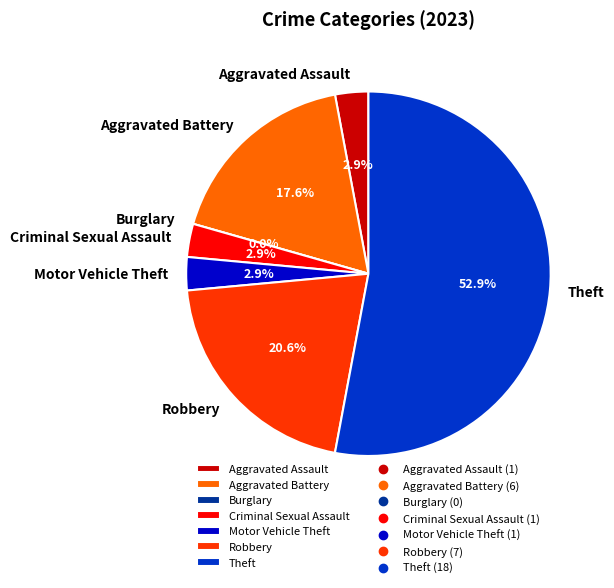

True or false: Robbery accounts for 29% of the total.

False